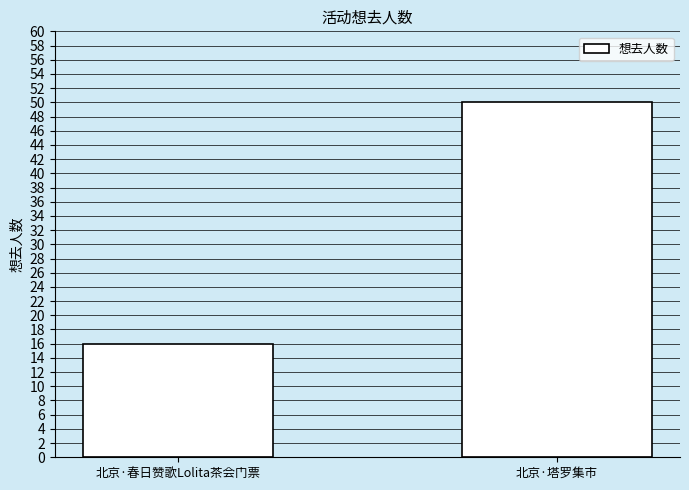

What is the sum of all values?

66